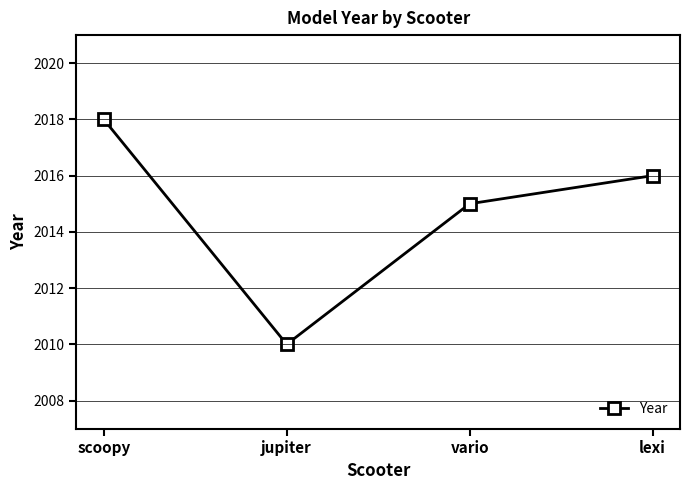

Reading right to left, what are all the values shown in this chart?

lexi=2016	vario=2015	jupiter=2010	scoopy=2018